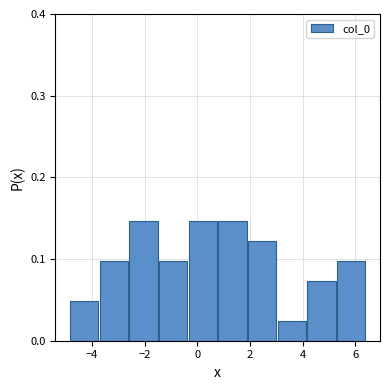

Reading left to right, transcribe this chart: for each bar, give the range it covers on the x-axis and its height. Neither the bar edges nor the heights are printed on the chart, so give them approximately, as read against the axes.

-4.8 to -3.8: 0.05
-3.8 to -2.6: 0.10
-2.6 to -1.4: 0.15
-1.4 to -0.4: 0.10
-0.4 to 0.8: 0.15
0.8 to 1.8: 0.15
1.8 to 3.0: 0.12
3.0 to 4.2: 0.02
4.2 to 5.2: 0.07
5.2 to 6.4: 0.10